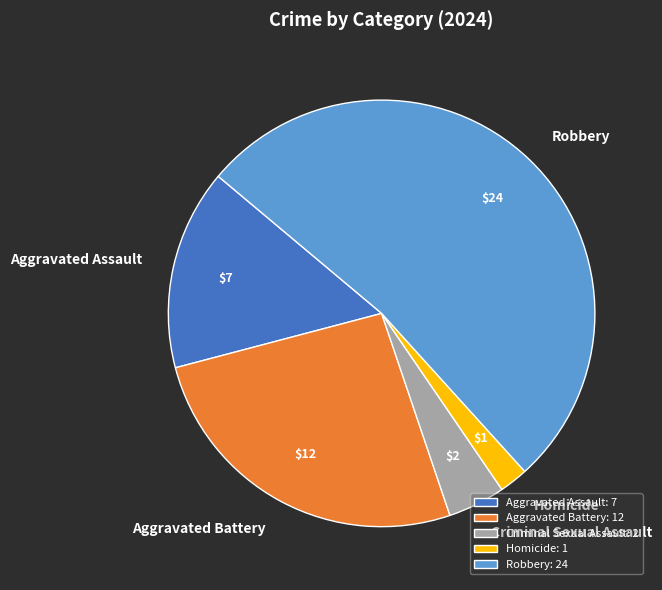

How many segments does this pie chart have?

5